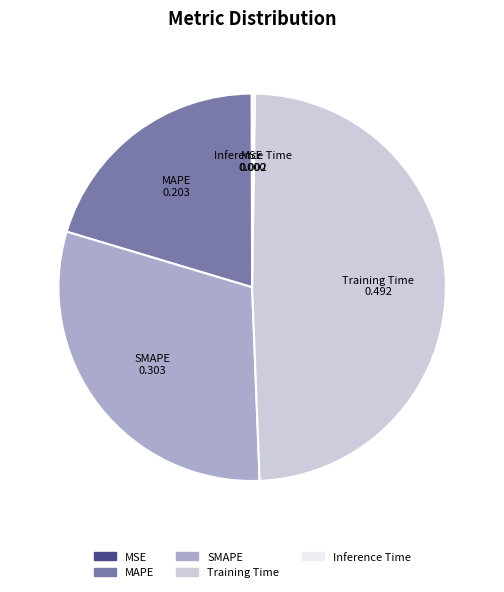

Does SMAPE account for over 50% of the chart?

No